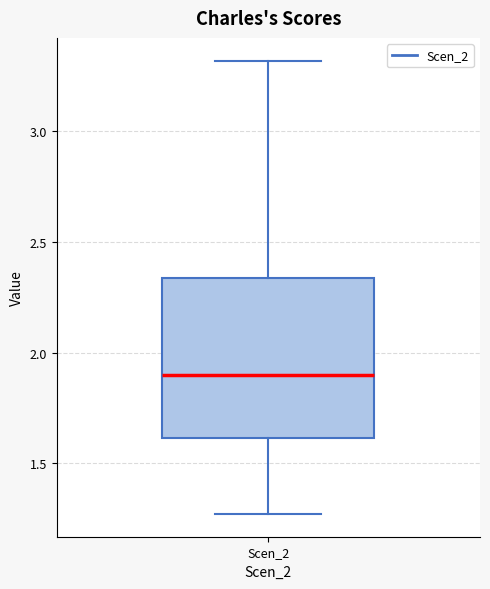

Transcribe this box plot: give where the median line is, the range the box spans, and where the two whiskers end, as read against the y-axis. The values are not printed on the chart, so give them approximately, as read against the axis.

median 1.90, box 1.60 to 2.35, whiskers 1.25 to 3.30